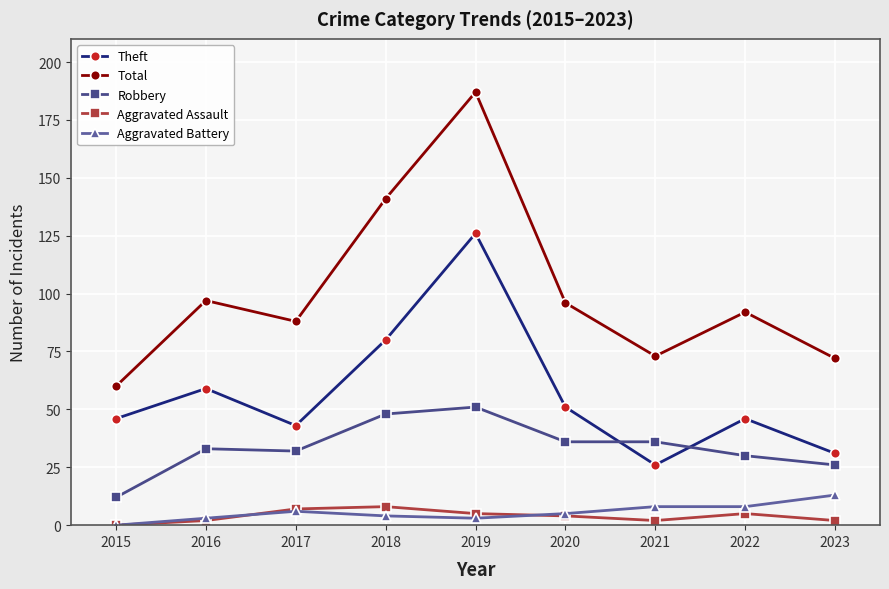

True or false: Aggravated Battery and Total cross at least once.

False